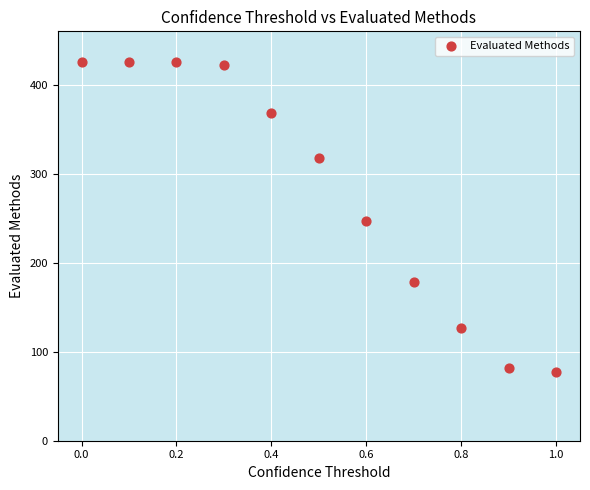

What is the range of Y values (max minus min)?

348